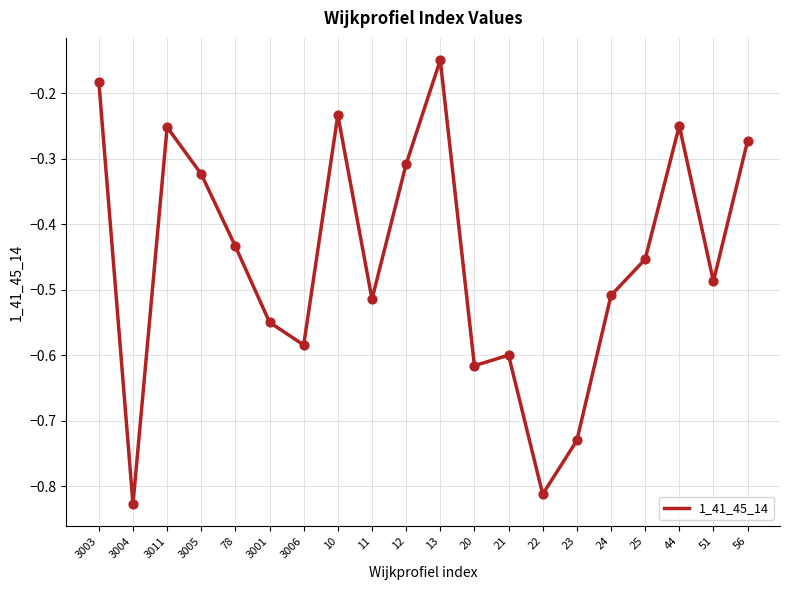

Which has a higher value, 51 or 10?

10